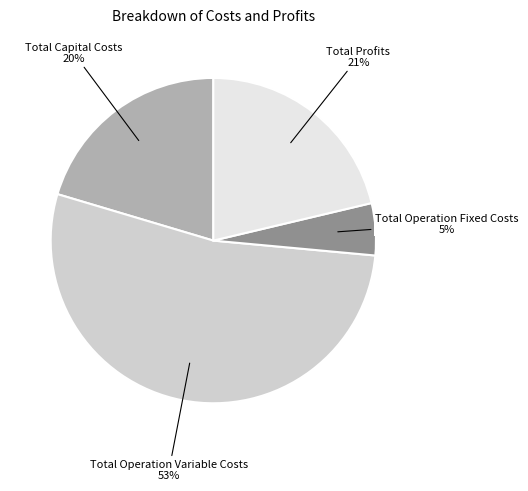

To the nearest percent, what is the difference between the largest and smallest slice percentages?

48%